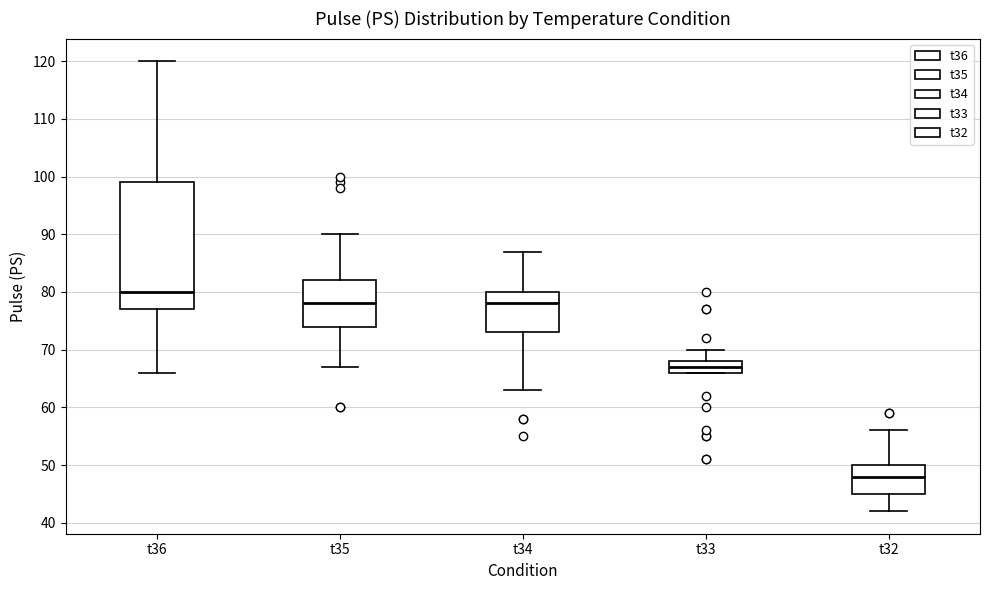

Reading left to right, read every box against the y-axis: the position of its median line, the range the box covers, and the ends of its whiskers. The values are not printed on the chart, so give them approximately, as read against the axis.

t36: median 80, box 77 to 99, whiskers 66 to 120
t35: median 78, box 74 to 82, whiskers 67 to 90
t34: median 78, box 73 to 80, whiskers 63 to 87
t33: median 67, box 66 to 68, whiskers 66 to 70
t32: median 48, box 45 to 50, whiskers 42 to 56